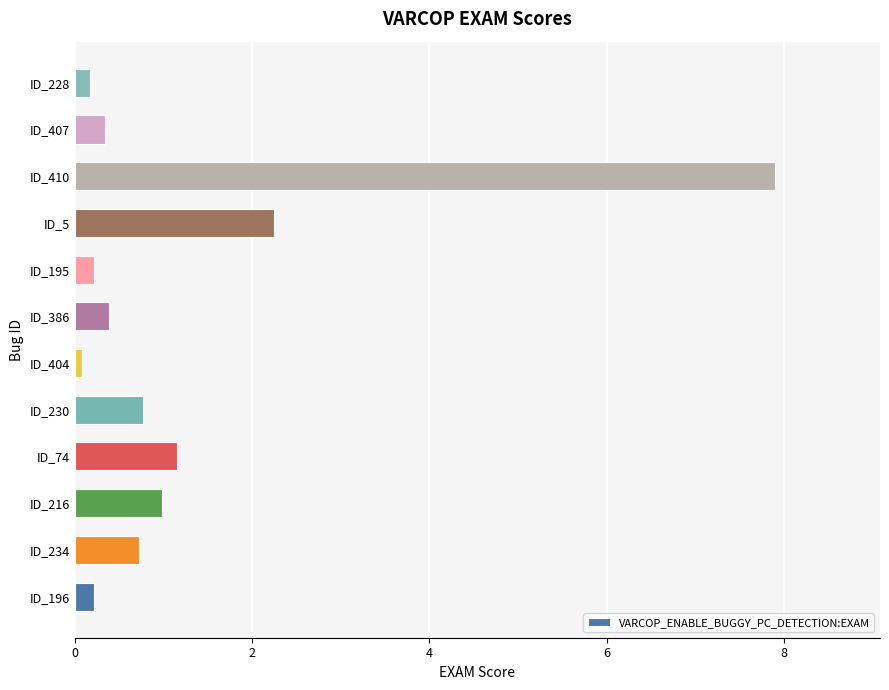

What is the maximum value shown in the chart?

7.9